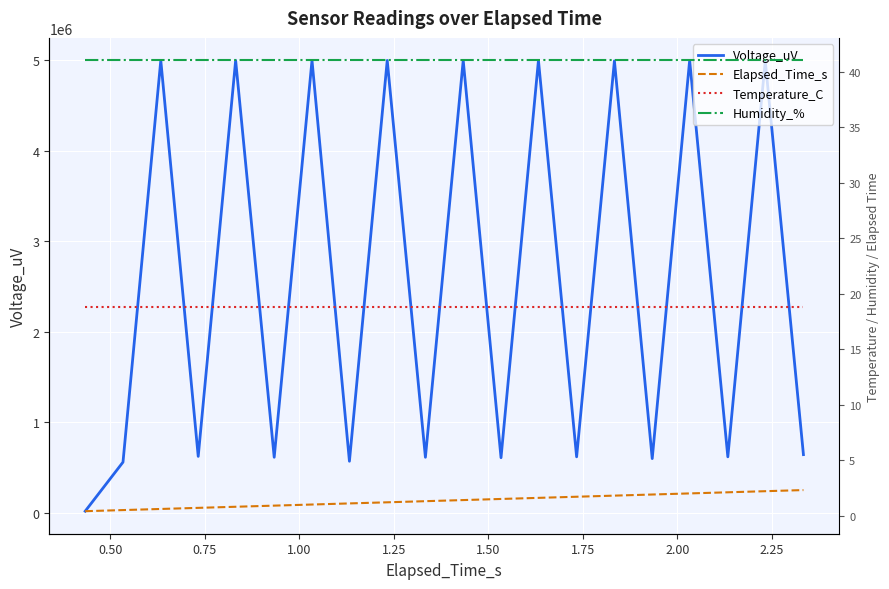

What is the sum of all Humidity_% values?

820.0